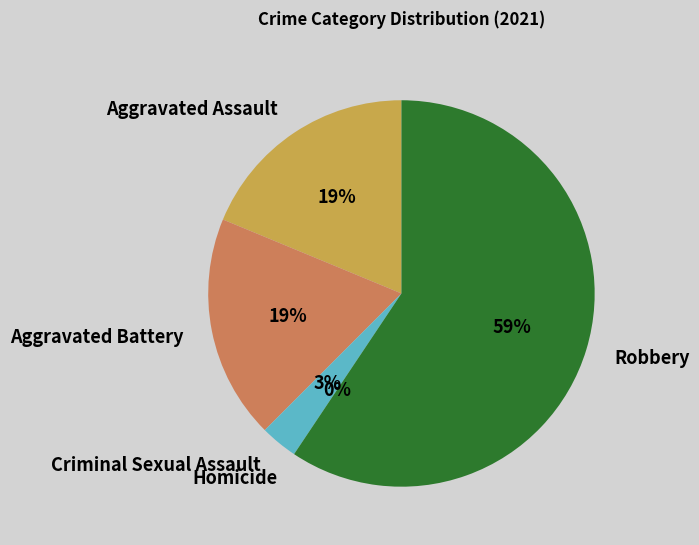

How many segments does this pie chart have?

5